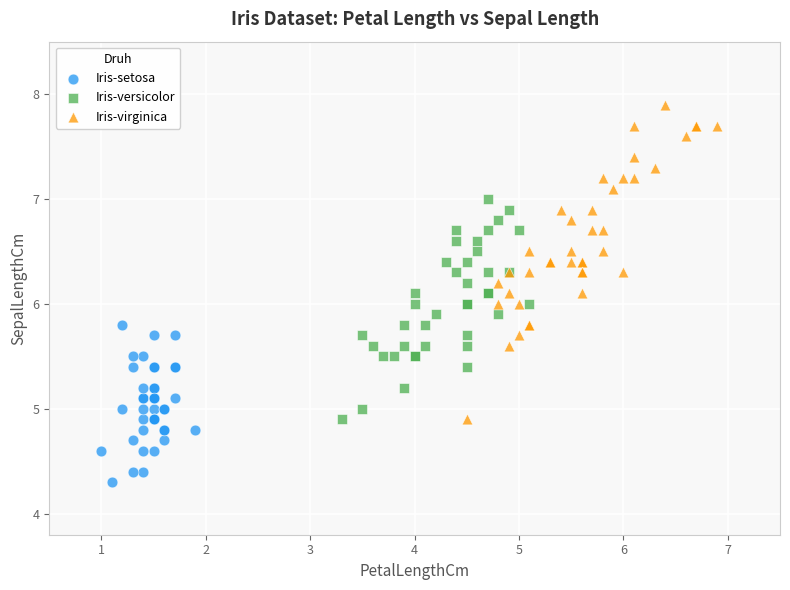

Which series has the largest Y range (max minus min)?

Iris-virginica